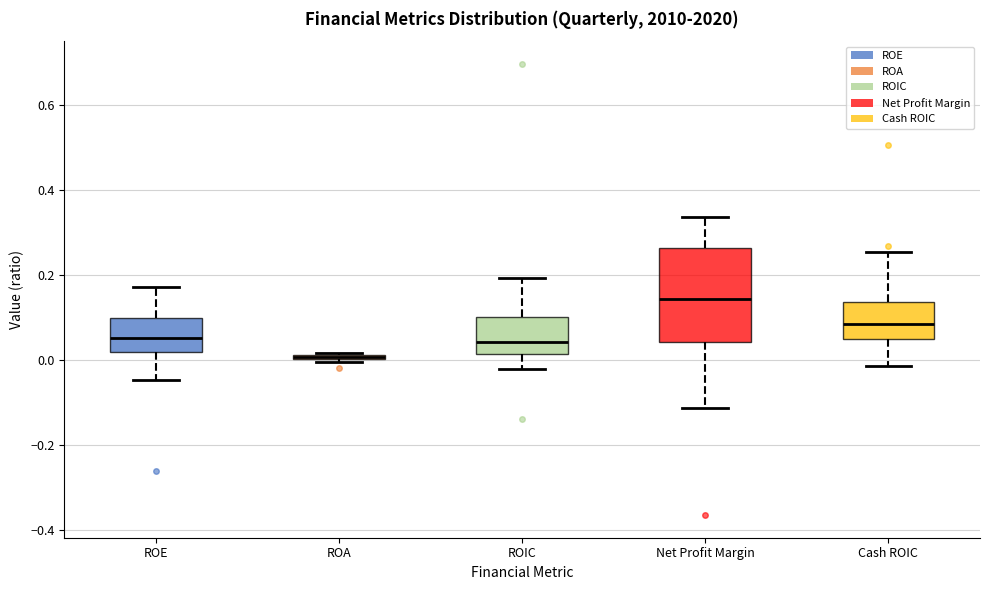

Comparing the boxes themselves (not the whiskers), which one is the tallest?

Net Profit Margin